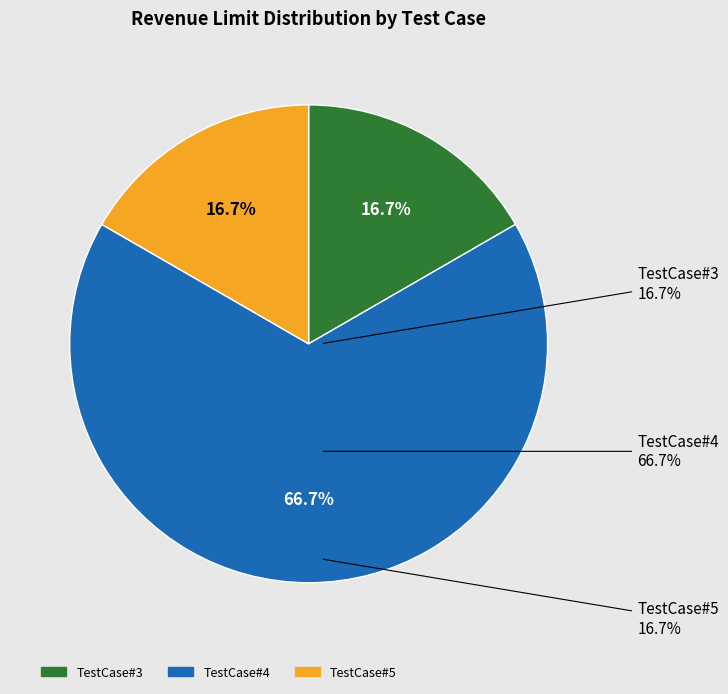

Approximately how many times larger is the value at TestCase#4 compared to TestCase#5?

4.0